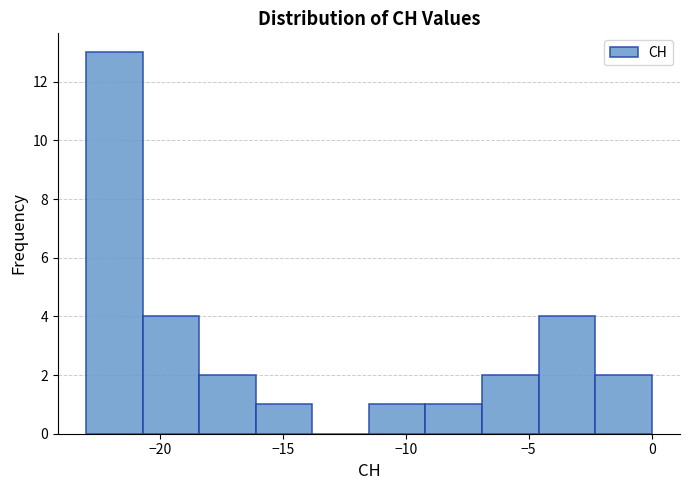

Over which range of the x-axis is the bar tallest?

-23.0 to -20.7